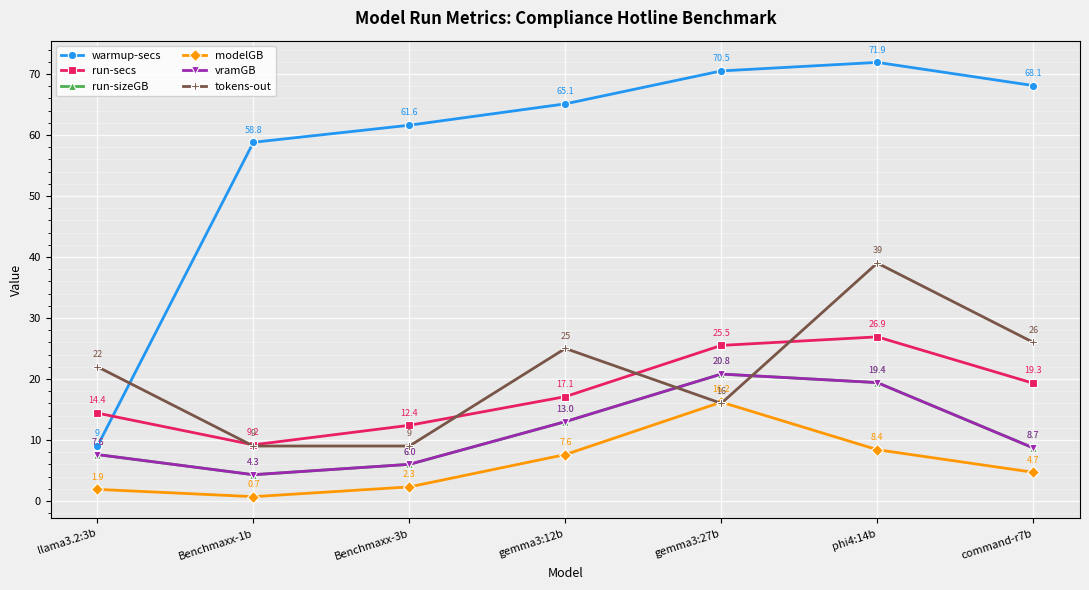

In vramGB, how many points are lower than both neighbors (excluding endpoints)?

1